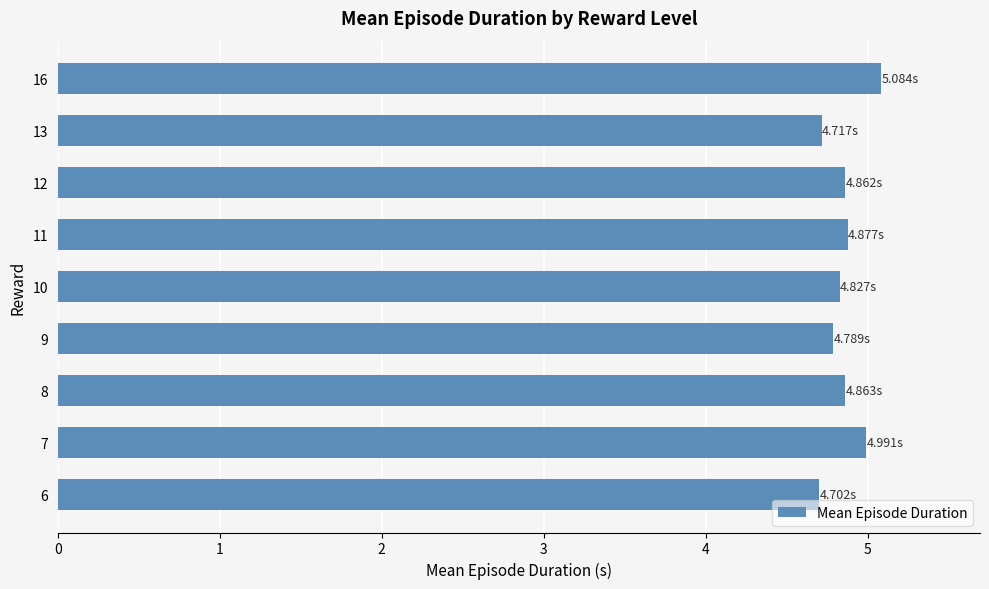

How many bars are there in total?

9